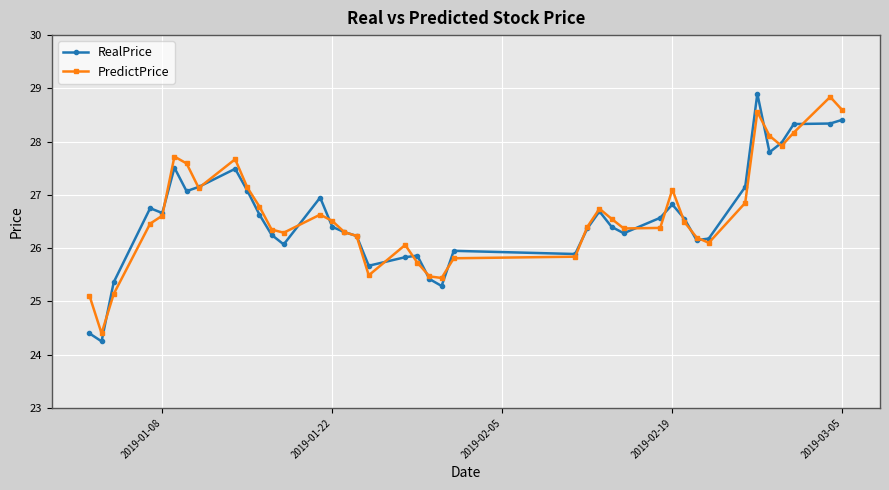

What is the value of the PredictPrice point at the 2nd from the left?

24.4